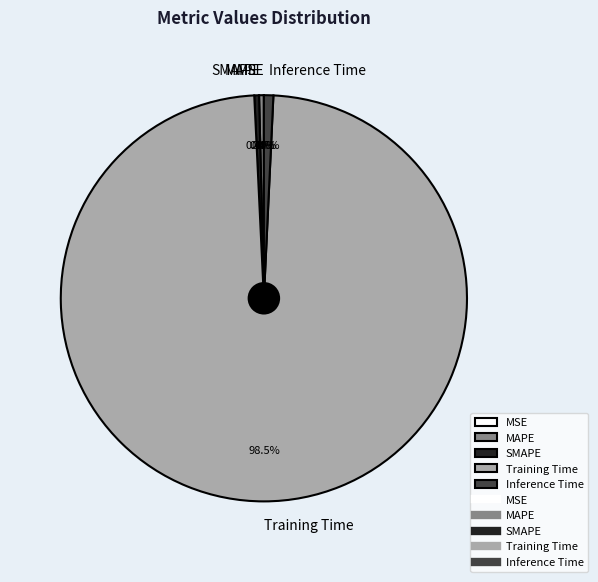

Which category has the biggest portion of the pie?

Training Time